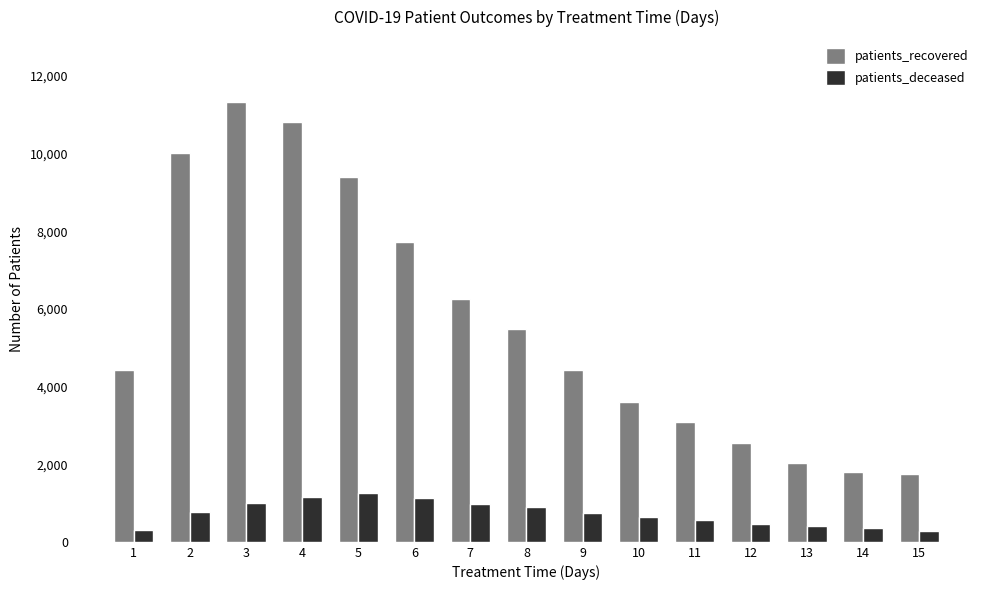

List the series in order of their overall mean, highest first.

patients_recovered, patients_deceased